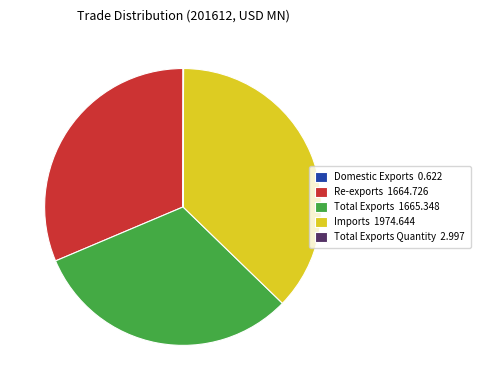

Do Imports 1974.644 and Total Exports 1665.348 together represent more than half of the pie?

Yes